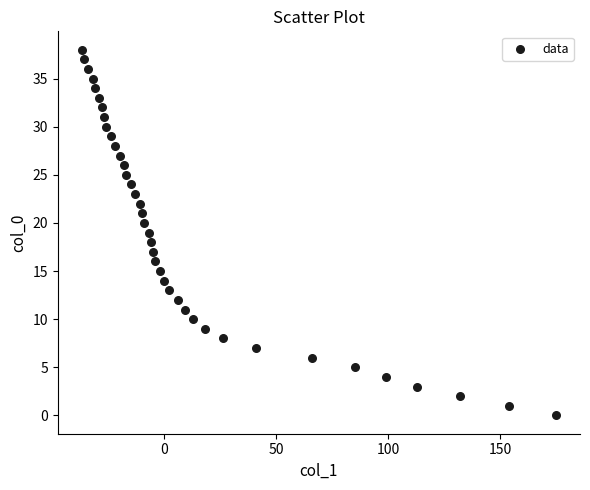

What is the range of Y values (max minus min)?

38